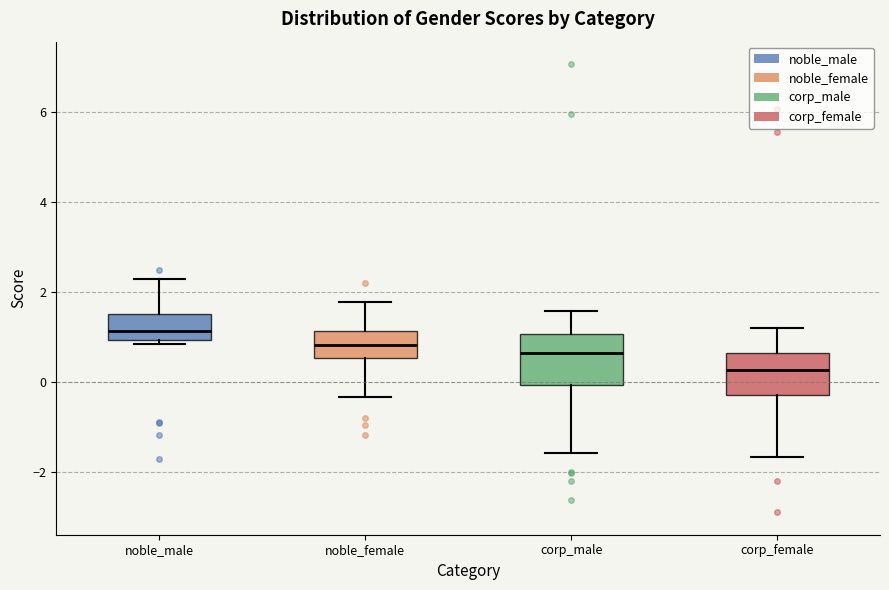

Reading left to right, transcribe this box plot: for each box, give where its median line is, the range the box spans, and where its two whiskers end, as read against the y-axis. The values are not printed on the chart, so give them approximately, as read against the axis.

noble_male: median 1.2, box 1.0 to 1.6, whiskers 0.8 to 2.2
noble_female: median 0.8, box 0.6 to 1.2, whiskers -0.4 to 1.8
corp_male: median 0.6, box 0.0 to 1.0, whiskers -1.6 to 1.6
corp_female: median 0.2, box -0.4 to 0.6, whiskers -1.6 to 1.2